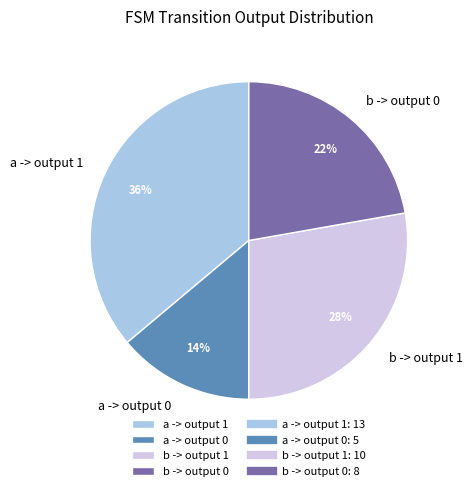

To the nearest percent, what percentage of the pie is b -> output 1?

28%